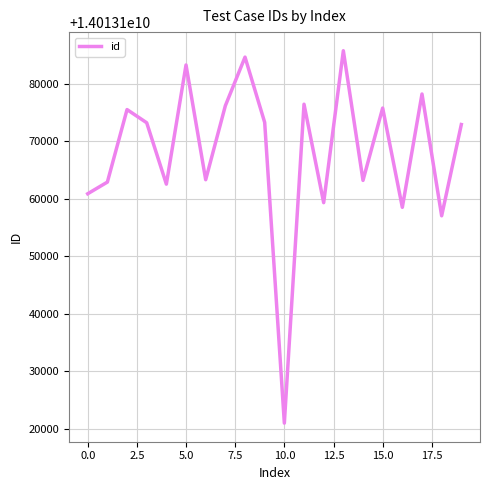

What is the difference between the maximum and minimum values?

64762